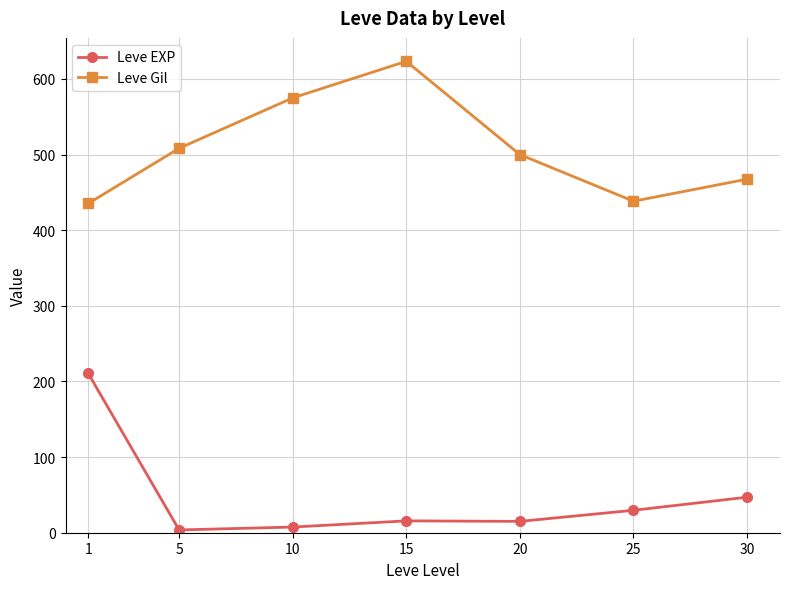

How many lines are shown in the chart?

2